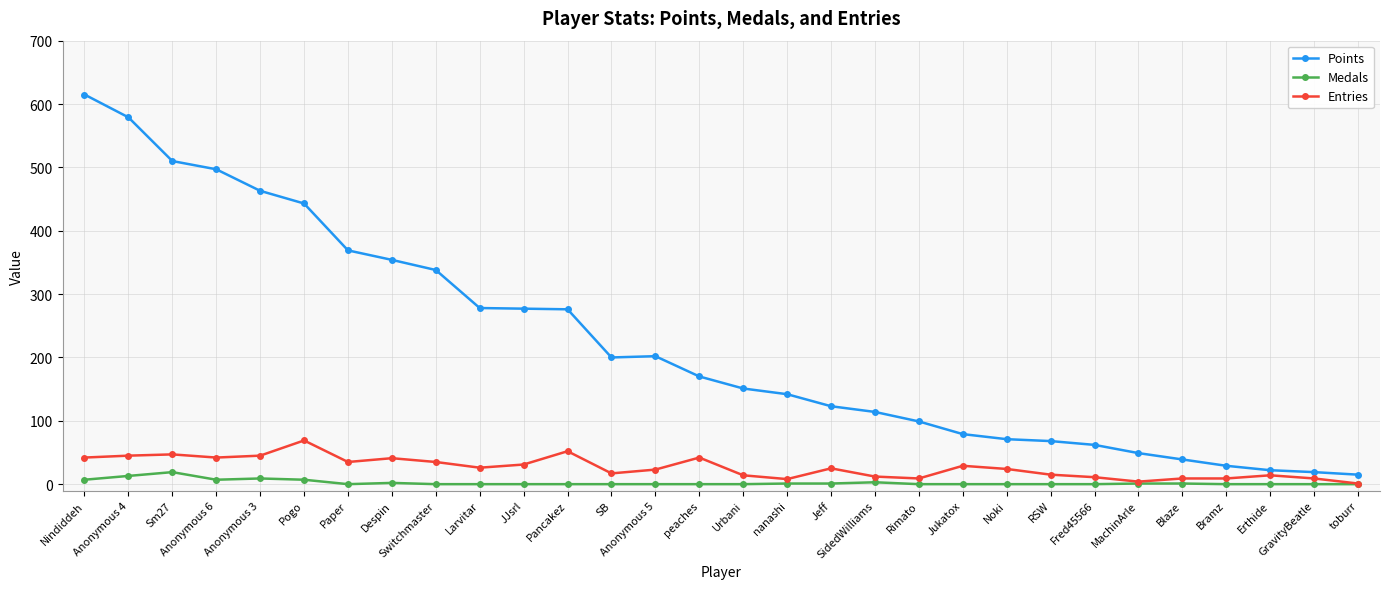

What is the label of the 10th point from the right?

Jukatox